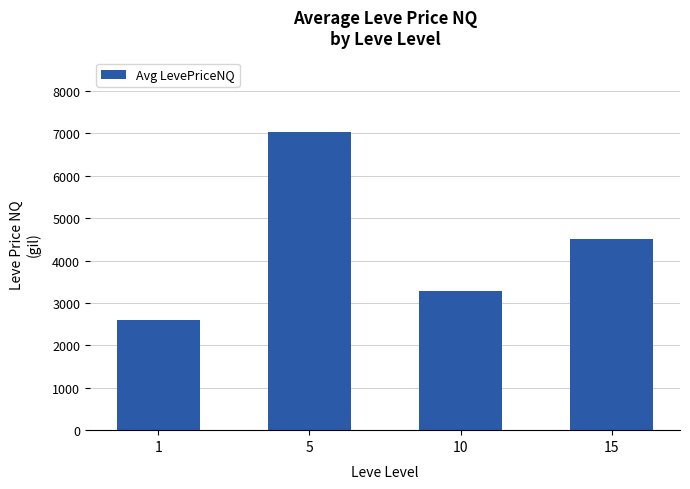

Reading right to left, what are all the values shown in this chart?

15=4500.0	10=3292.3	5=7027.7	1=2609.3